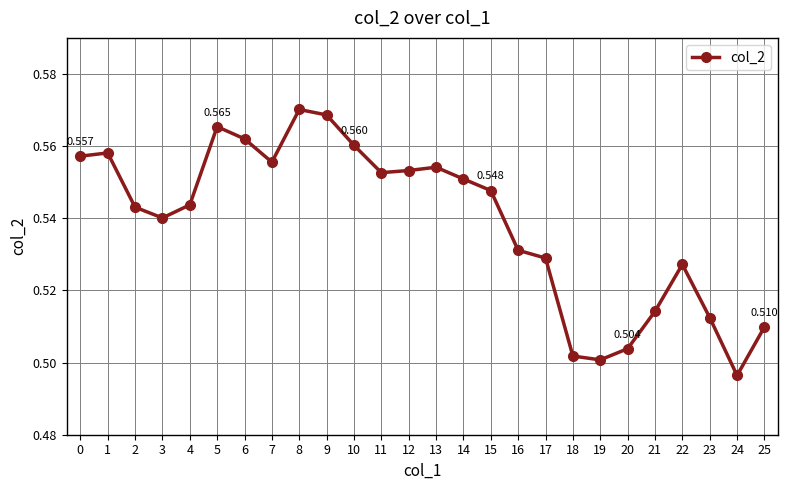

True or false: there are more than 2 points higher than both neighbors.

True